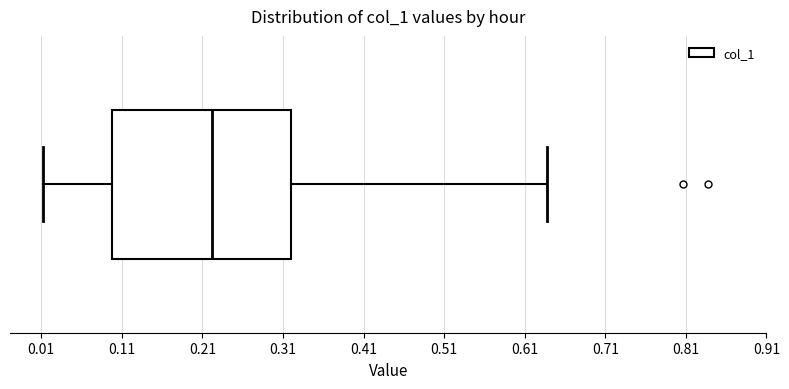

Where is the right edge of the box on the x-axis? The values are not printed on the chart, so give them approximately, as read against the axis.

0.32